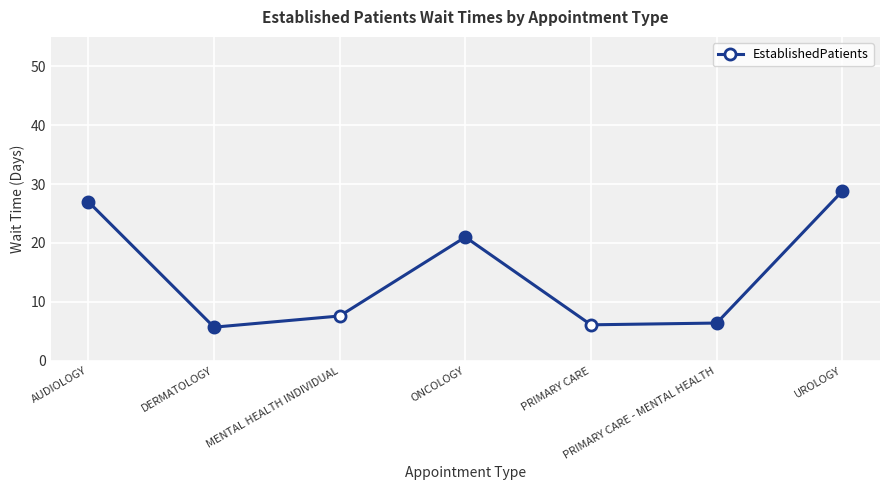

What is the greatest value displayed?

28.8